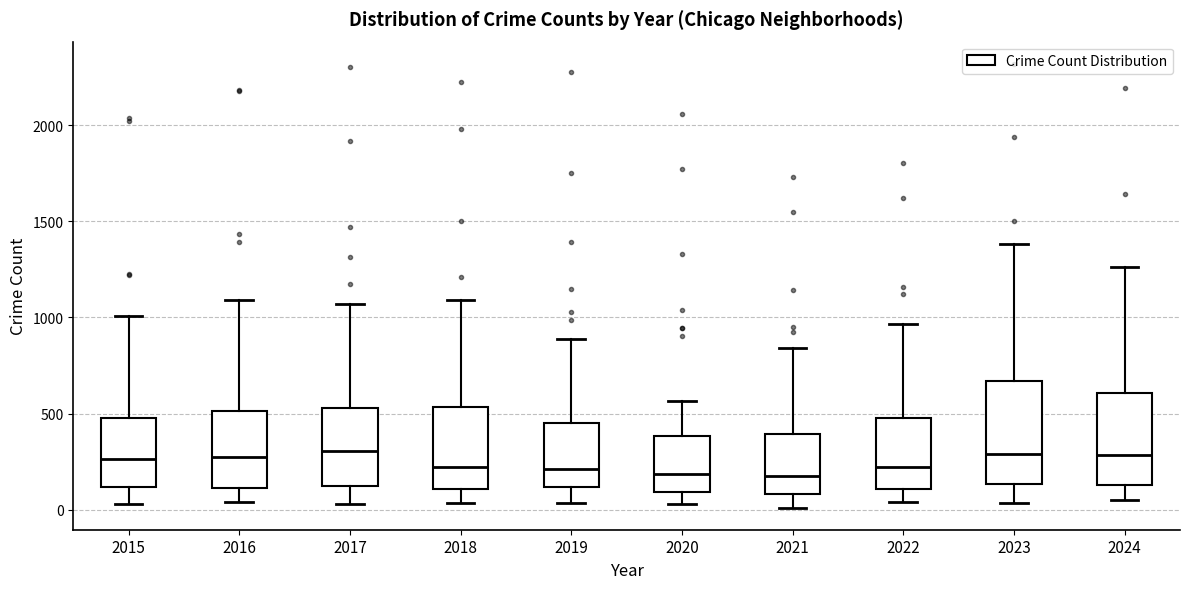

Comparing the boxes themselves (not the whiskers), which one is the tallest?

2023